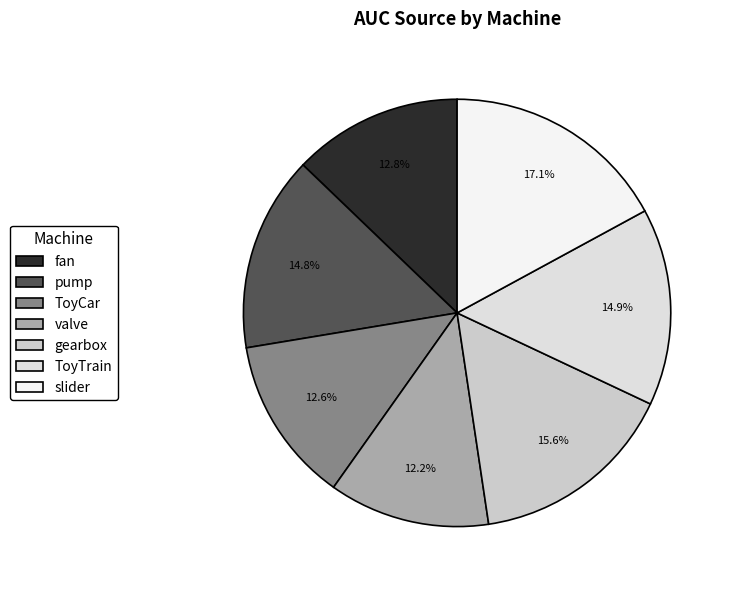

True or false: pump accounts for 15% of the total.

True